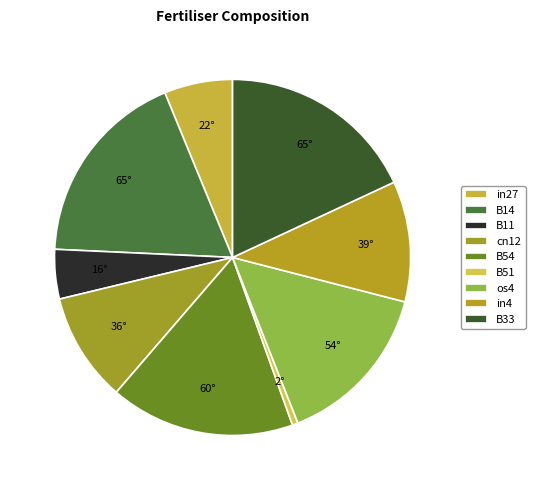

What is the smallest slice in the pie chart?

B51